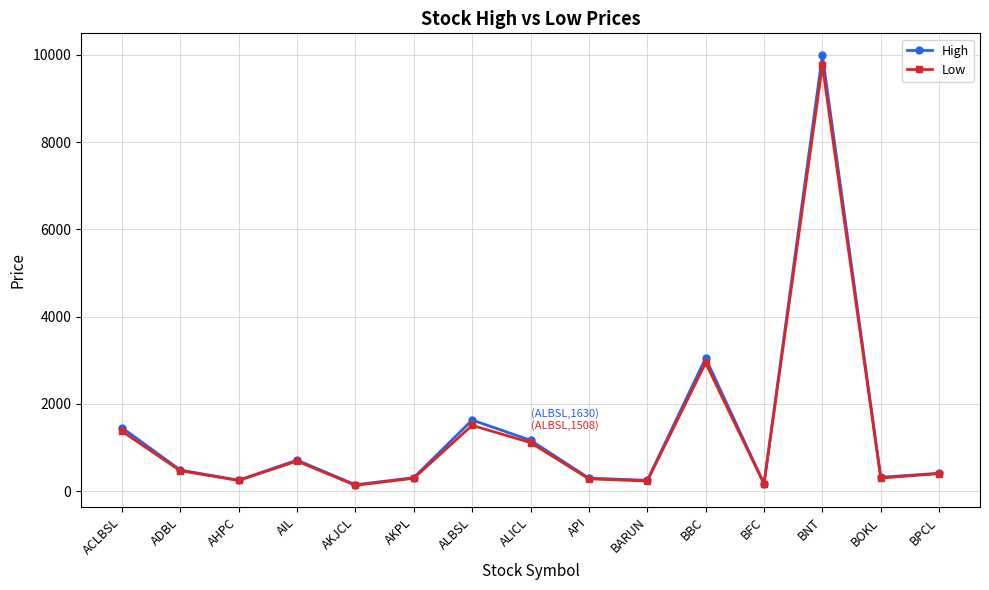

Between ALICL and BFC, which series saw the biggest shift?

High